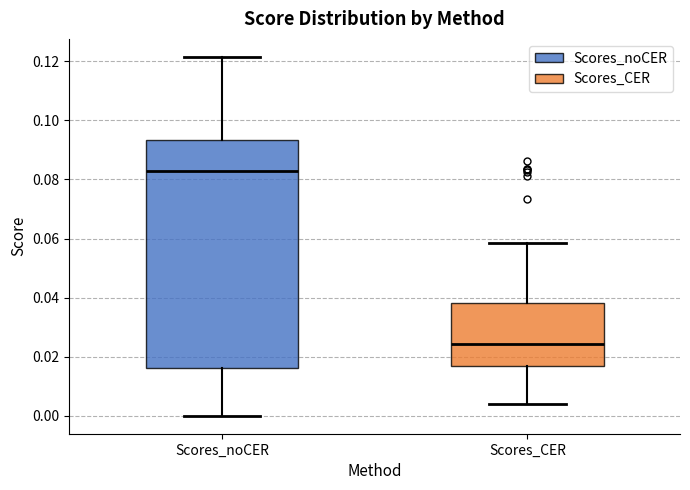

Reading left to right, read every box against the y-axis: the position of its median line, the range the box covers, and the ends of its whiskers. The values are not printed on the chart, so give them approximately, as read against the axis.

Scores_noCER: median 0.082, box 0.016 to 0.094, whiskers 0.000 to 0.122
Scores_CER: median 0.024, box 0.018 to 0.038, whiskers 0.004 to 0.058